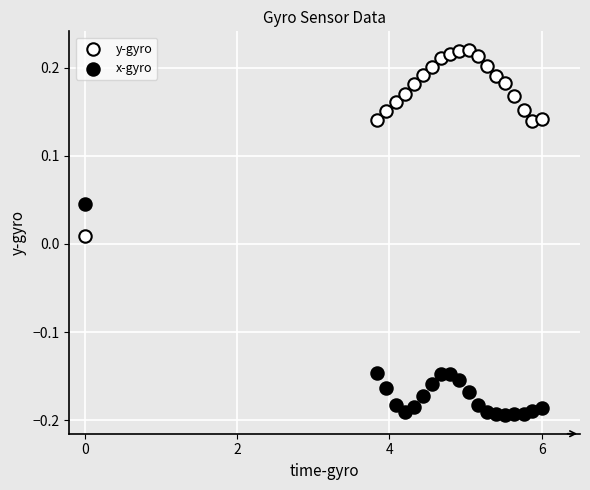

Which series has the largest Y range (max minus min)?

x-gyro